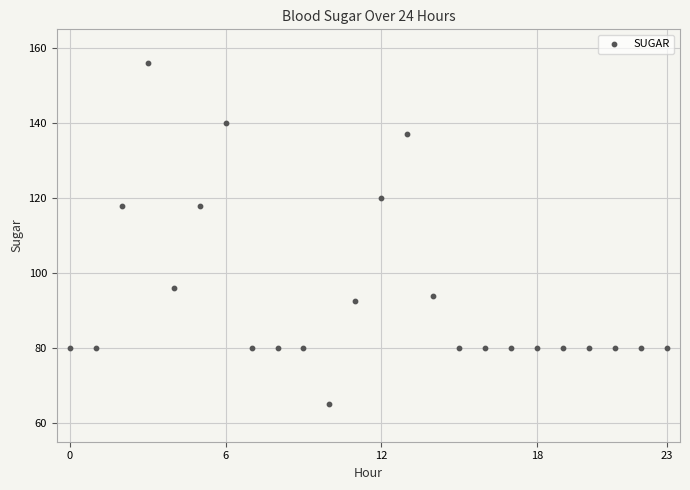

How many points are shown in the scatter plot?

24